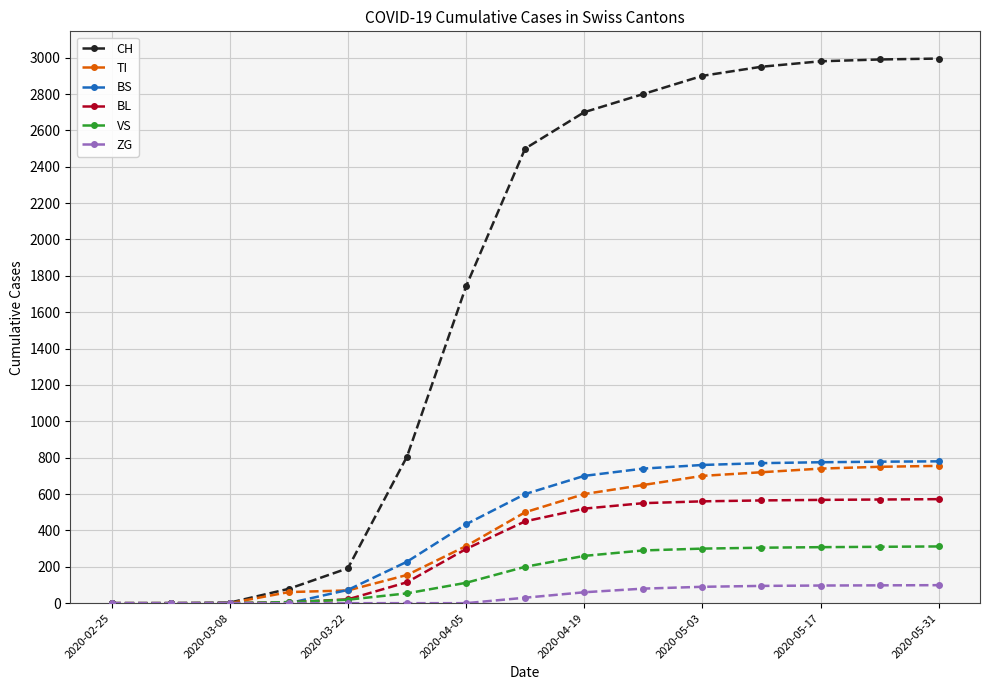

Which series has the widest spread of values?

CH